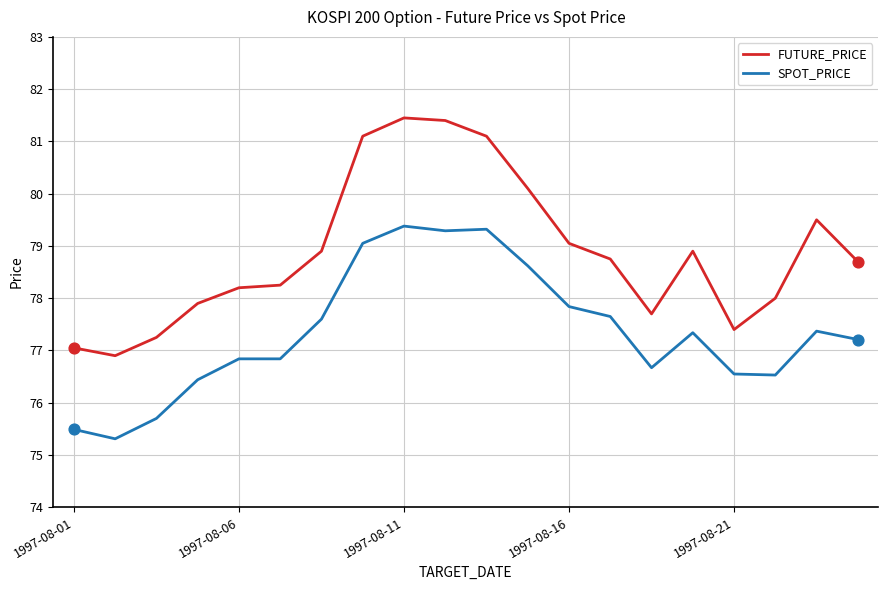

Which series has the largest range (max minus min)?

FUTURE_PRICE